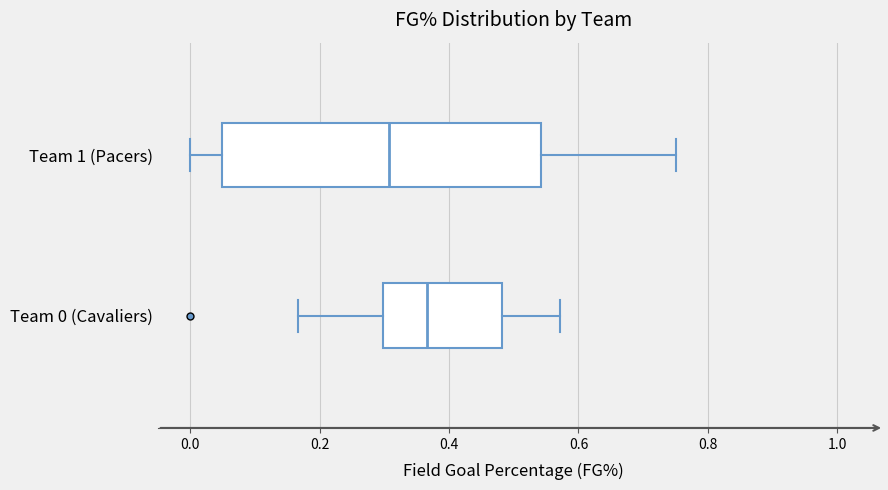

Reading bottom to top, transcribe this box plot: for each box, give where its median line is, the range the box spans, and where its two whiskers end, as read against the x-axis. The values are not printed on the chart, so give them approximately, as read against the axis.

Team 0 (Cavaliers): median 0.36, box 0.30 to 0.48, whiskers 0.16 to 0.58
Team 1 (Pacers): median 0.30, box 0.06 to 0.54, whiskers 0.00 to 0.76